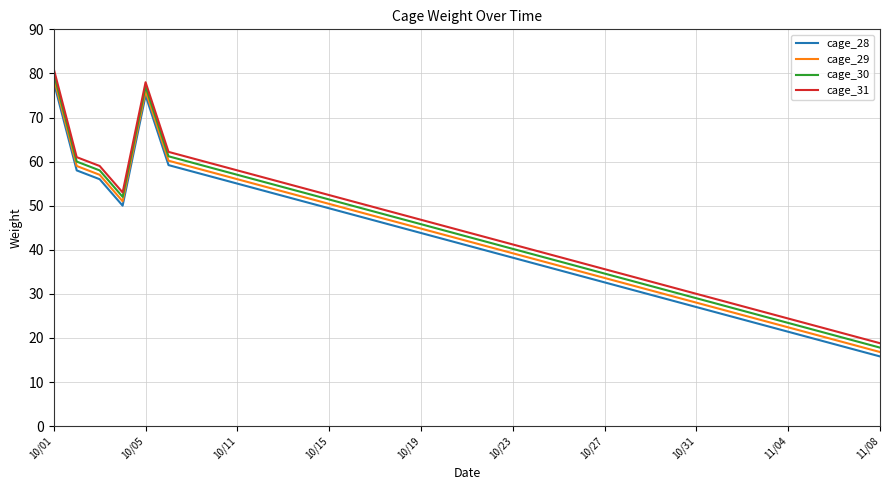

True or false: cage_29 and cage_28 cross at least once.

False